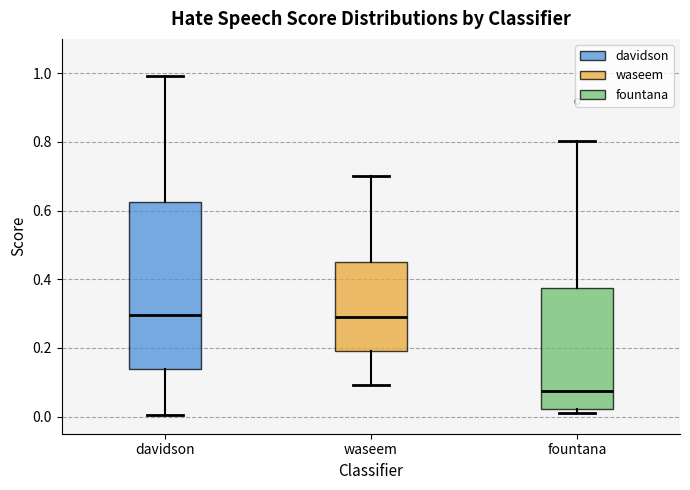

Where does the median line of the box for waseem sit on the y-axis? The values are not printed on the chart, so give them approximately, as read against the axis.

0.30